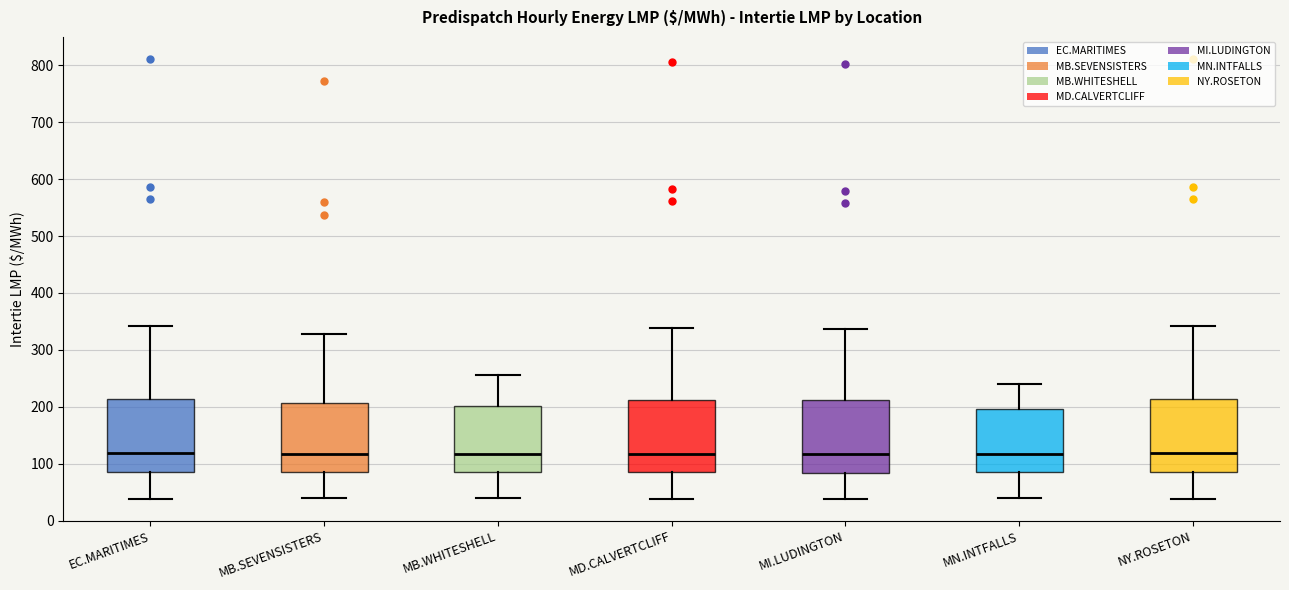

Reading left to right, transcribe this box plot: for each box, give where its median line is, the range the box spans, and where its two whiskers end, as read against the y-axis. The values are not printed on the chart, so give them approximately, as read against the axis.

EC.MARITIMES: median 120, box 90 to 210, whiskers 40 to 340
MB.SEVENSISTERS: median 120, box 80 to 210, whiskers 40 to 330
MB.WHITESHELL: median 120, box 80 to 200, whiskers 40 to 260
MD.CALVERTCLIFF: median 120, box 80 to 210, whiskers 40 to 340
MI.LUDINGTON: median 120, box 80 to 210, whiskers 40 to 340
MN.INTFALLS: median 120, box 90 to 200, whiskers 40 to 240
NY.ROSETON: median 120, box 90 to 210, whiskers 40 to 340